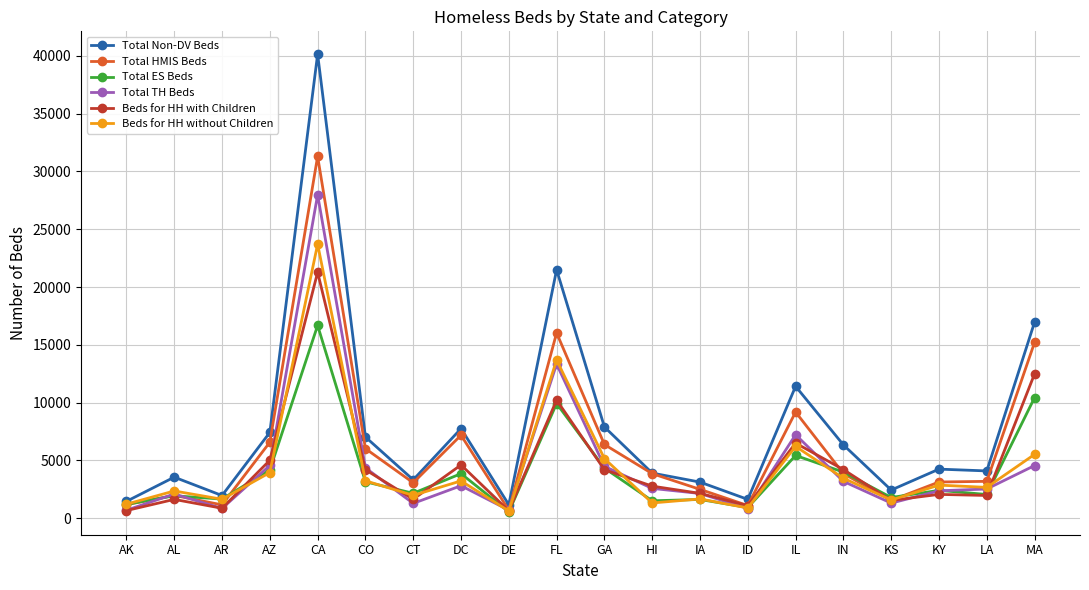

True or false: Total Non-DV Beds has a value of 2549 at DC.

False